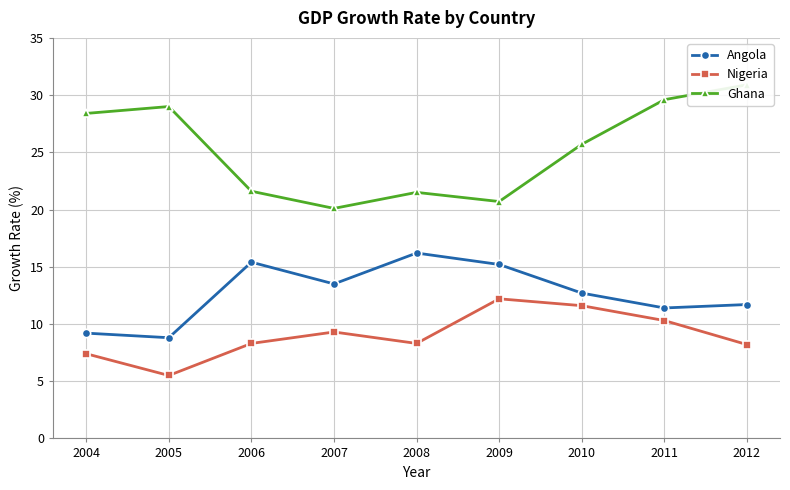

Is the value of Nigeria at 2011 greater than the value of Angola at 2004?

Yes